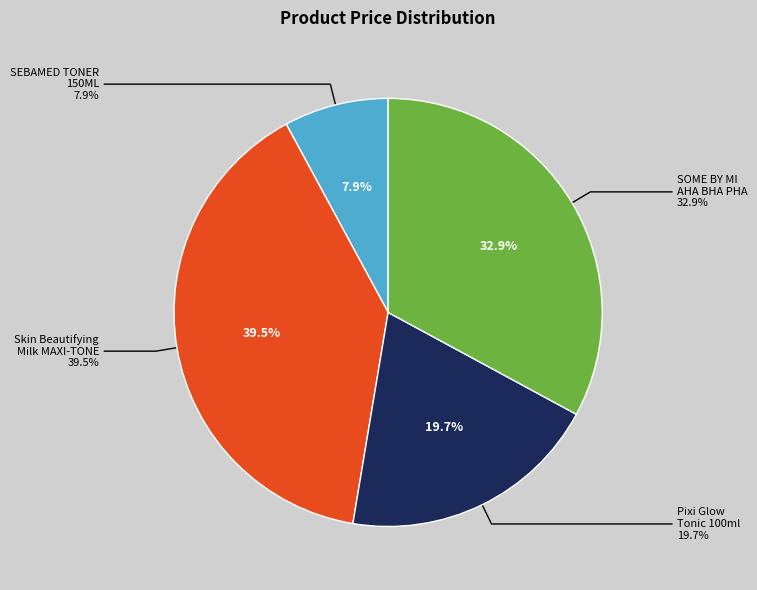

How many segments does this pie chart have?

4